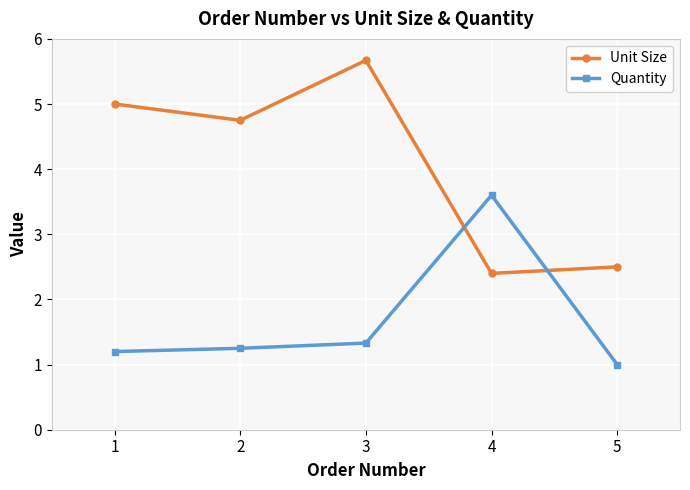

How many interior local peaks does the Quantity series have?

1